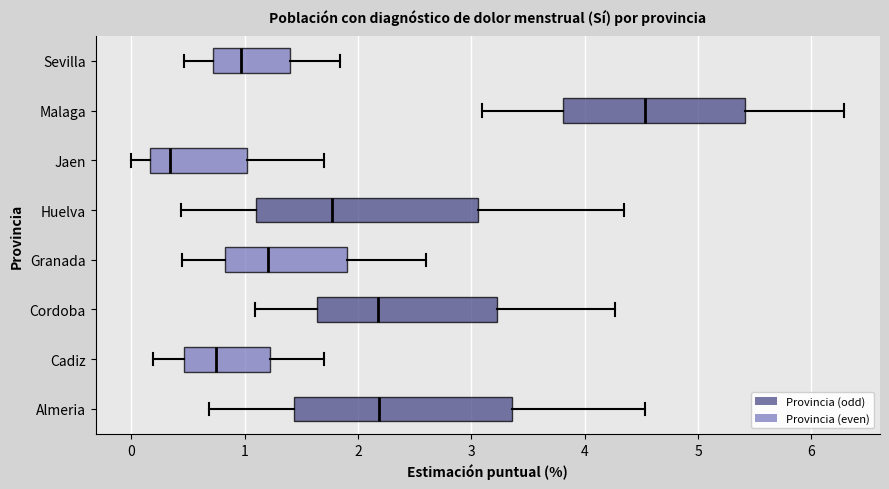

Reading bottom to top, read every box against the x-axis: the position of its median line, the range the box covers, and the ends of its whiskers. The values are not printed on the chart, so give them approximately, as read against the axis.

Almeria: median 2.2, box 1.4 to 3.4, whiskers 0.7 to 4.5
Cadiz: median 0.8, box 0.5 to 1.2, whiskers 0.2 to 1.7
Cordoba: median 2.2, box 1.6 to 3.2, whiskers 1.1 to 4.3
Granada: median 1.2, box 0.8 to 1.9, whiskers 0.5 to 2.6
Huelva: median 1.8, box 1.1 to 3.1, whiskers 0.4 to 4.4
Jaen: median 0.3, box 0.2 to 1.0, whiskers 0.0 to 1.7
Malaga: median 4.5, box 3.8 to 5.4, whiskers 3.1 to 6.3
Sevilla: median 1.0, box 0.7 to 1.4, whiskers 0.5 to 1.8